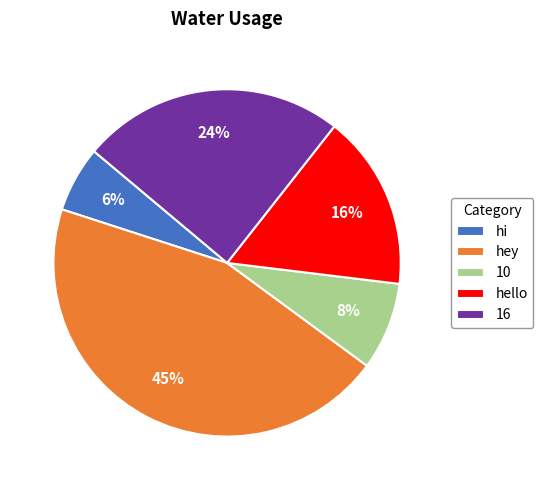

Rank the categories by value from lowest to highest.

hi, 10, hello, 16, hey